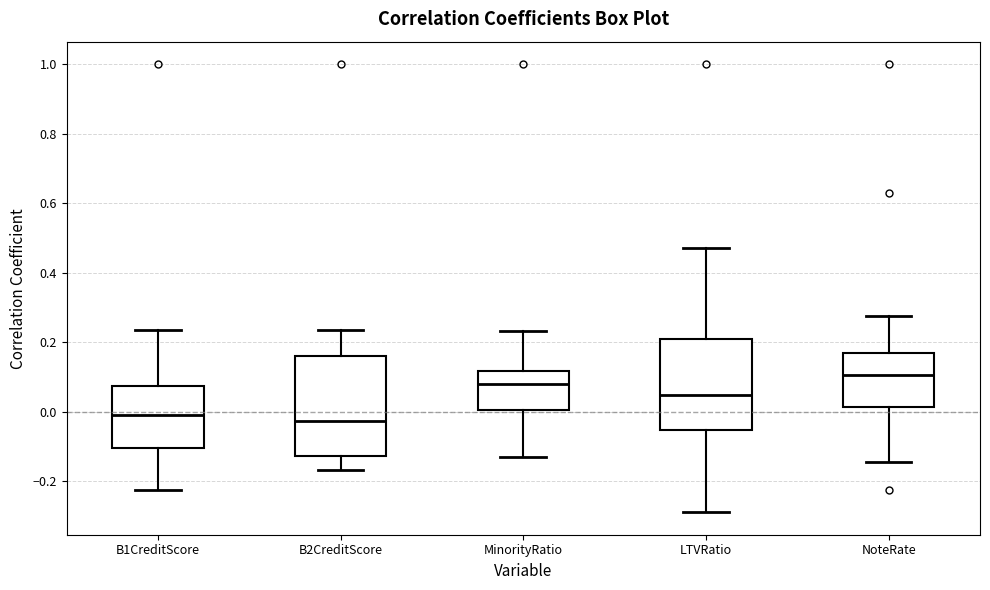

Where does the upper whisker of the box for B1CreditScore end on the y-axis? The values are not printed on the chart, so give them approximately, as read against the axis.

0.24